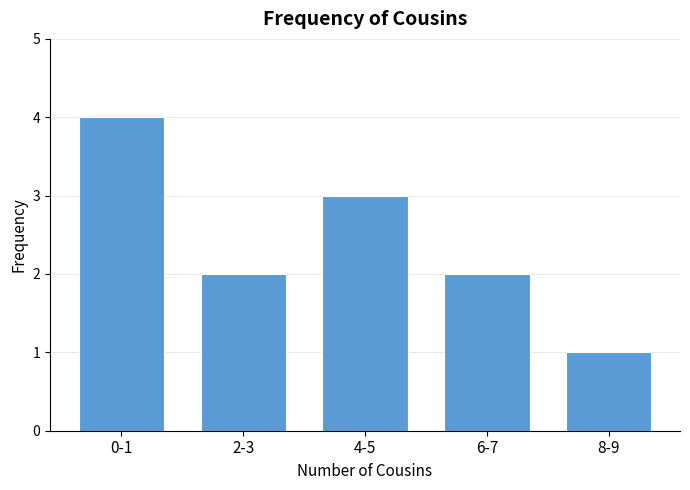

Reading left to right, extract all data points from this chart.

0-1=4	2-3=2	4-5=3	6-7=2	8-9=1